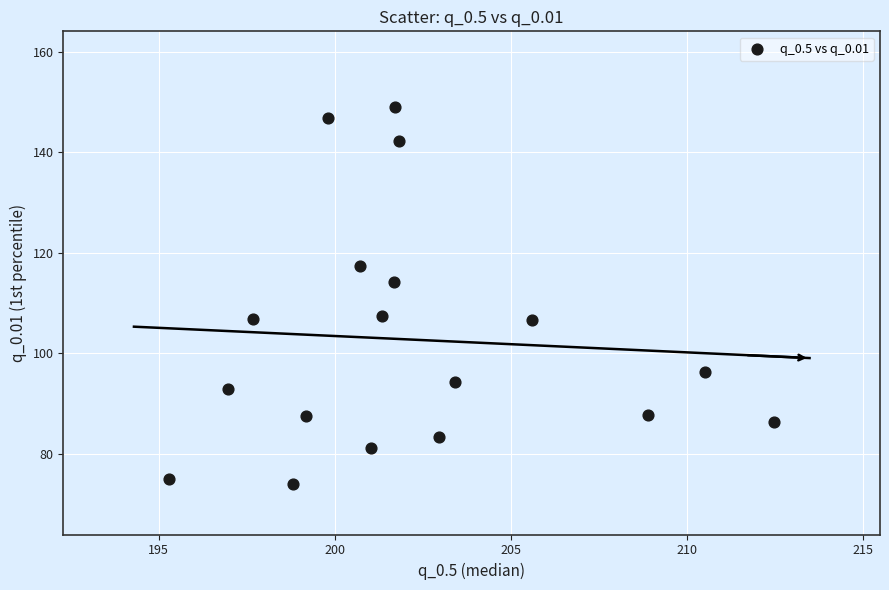

What is the range of Y values (max minus min)?

75.2